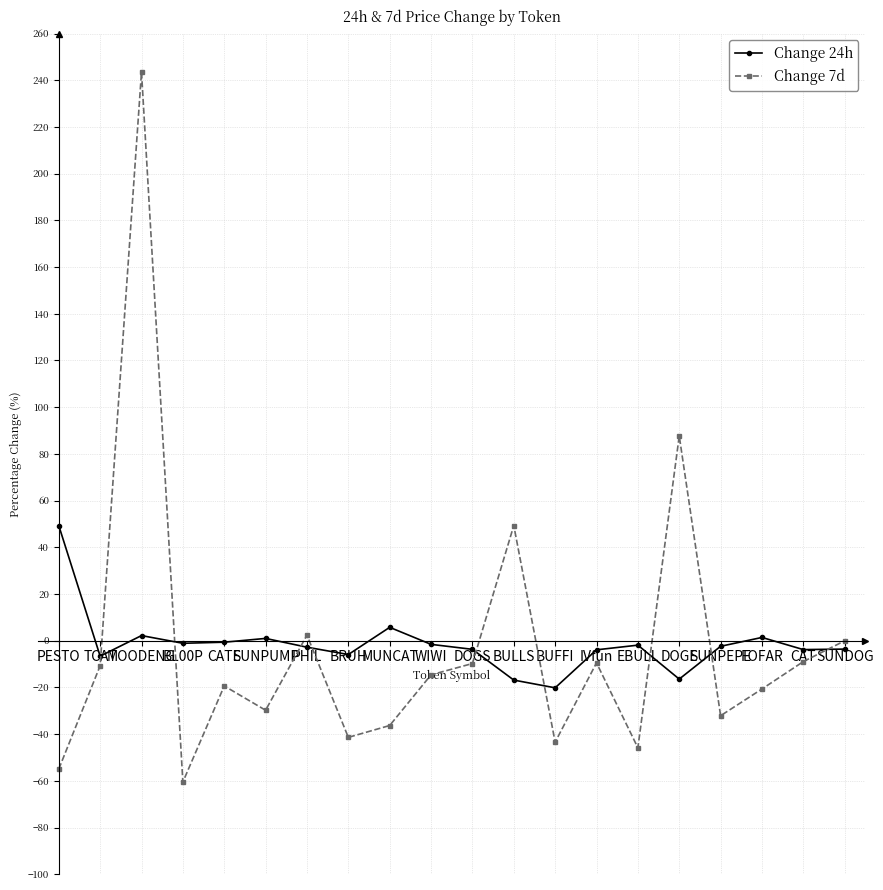

Where does the Change 7d series first go above -14?

TCAT